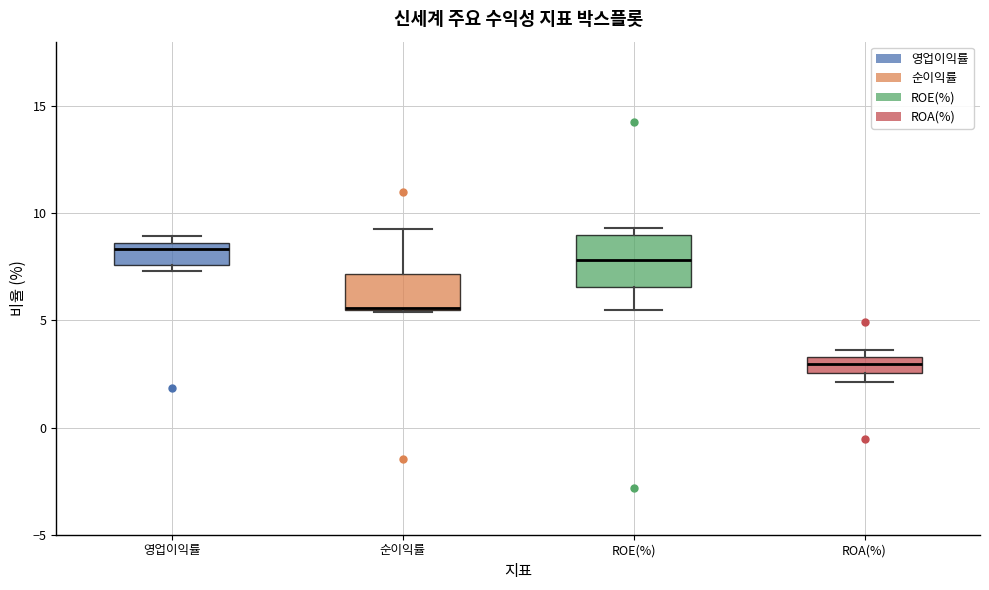

Which box is the tallest, from its lower edge to its upper edge?

ROE(%)